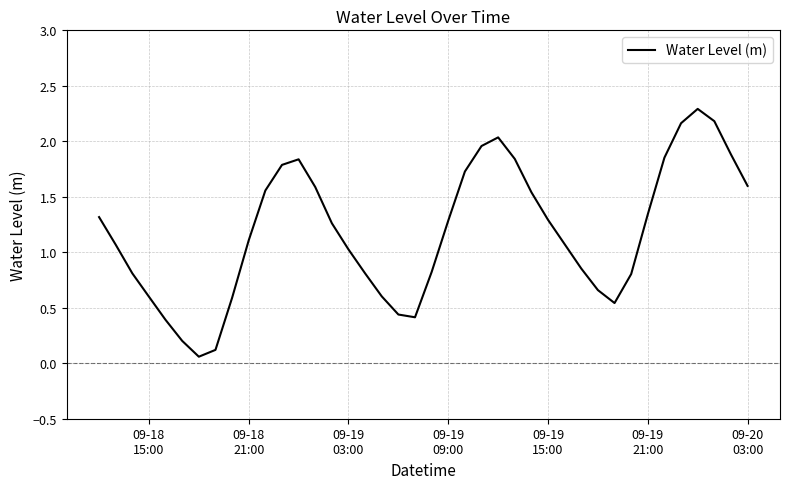

What is the greatest value displayed?

2.3